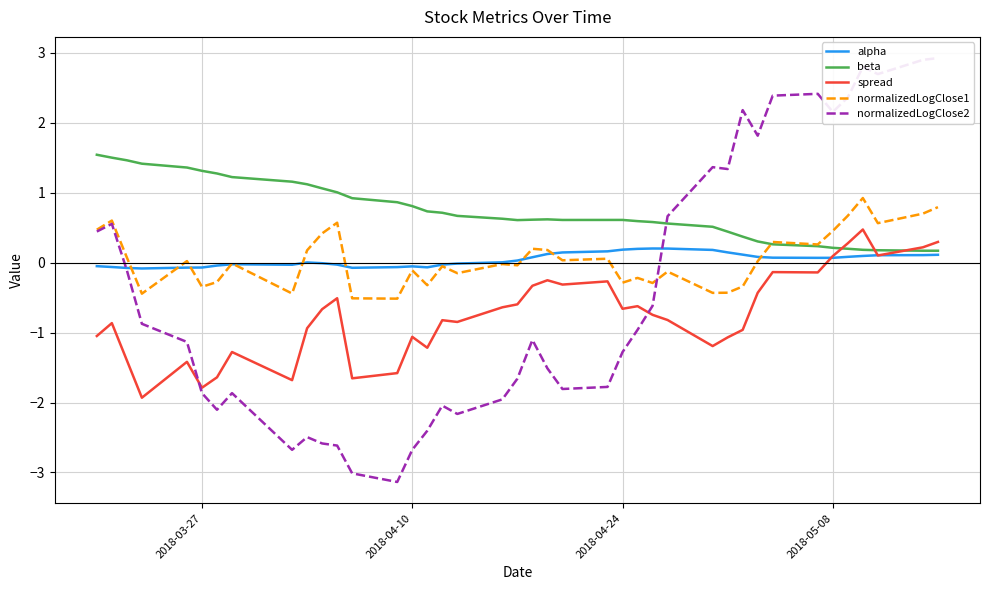

What is the lowest value of the normalizedLogClose1 series?

-0.5